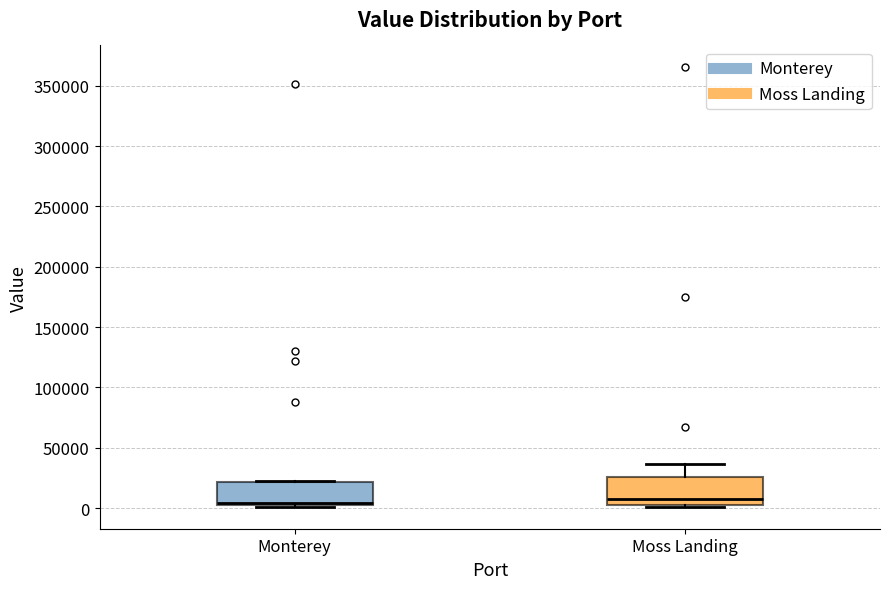

Reading left to right, read every box against the y-axis: the position of its median line, the range the box covers, and the ends of its whiskers. The values are not printed on the chart, so give them approximately, as read against the axis.

Monterey: median 5000, box 0 to 20000, whiskers 0 to 20000
Moss Landing: median 10000, box 5000 to 25000, whiskers 0 to 35000